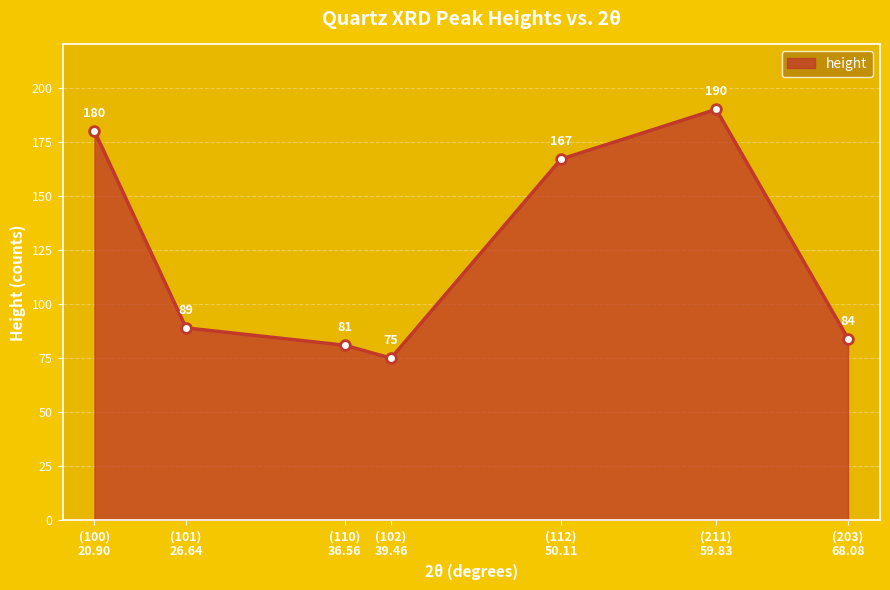

What is the value of the 3rd point from the left?

81